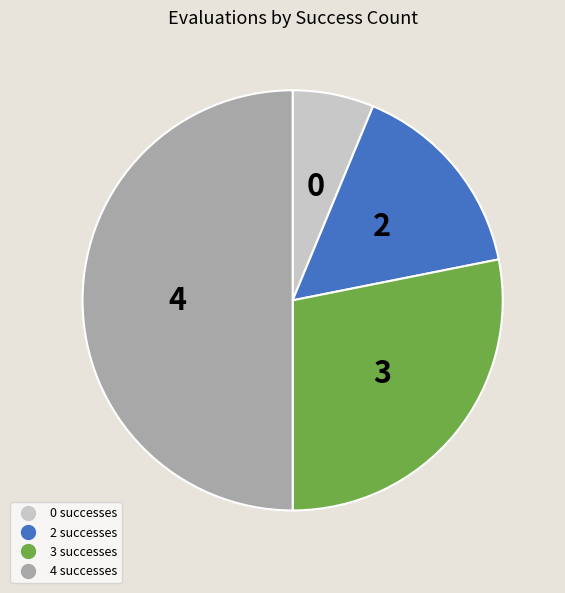

True or false: 4 accounts for 37% of the total.

False